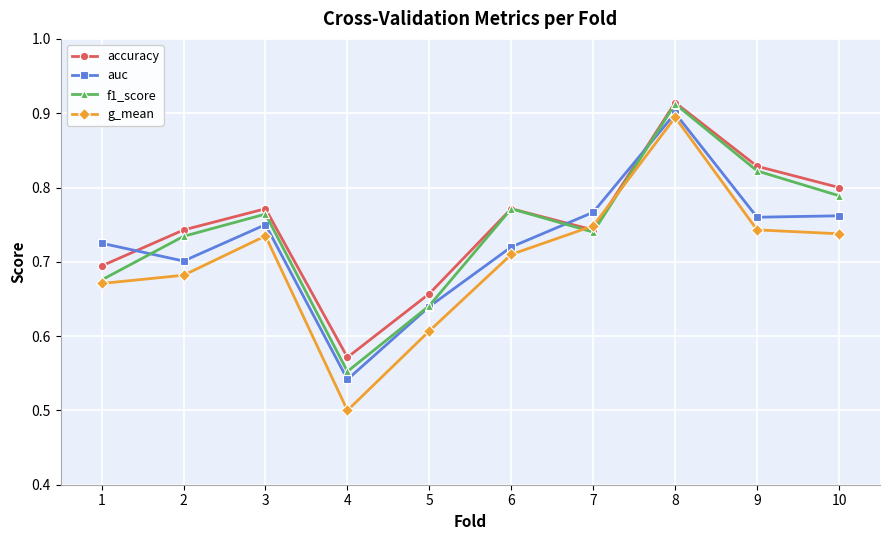

List the series in order of their overall mean, highest first.

accuracy, f1_score, auc, g_mean